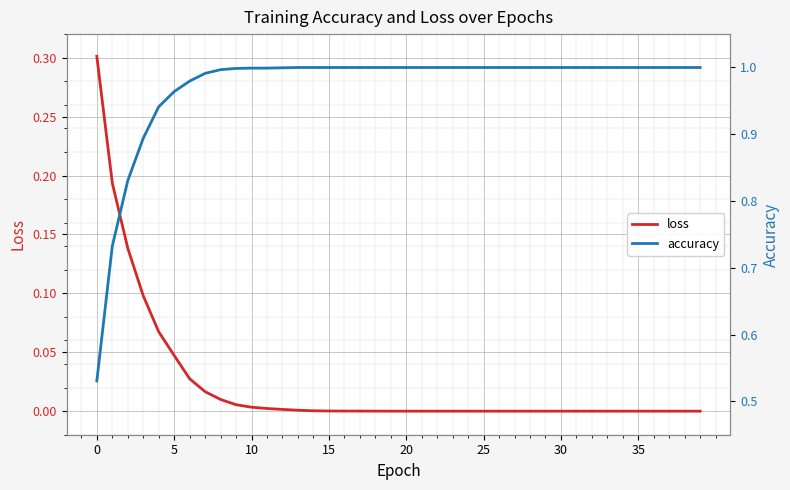

What is the label of the 13th point from the right?

27